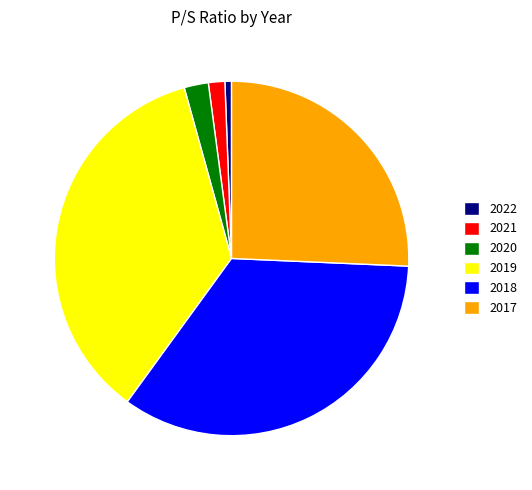

Which slice is the smallest?

2022